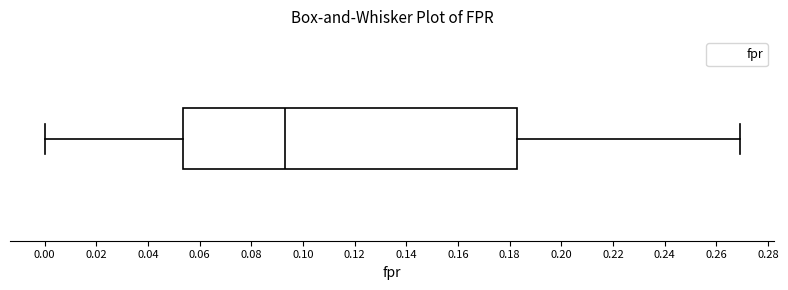

Where does the median line of the box sit on the x-axis? The values are not printed on the chart, so give them approximately, as read against the axis.

0.094